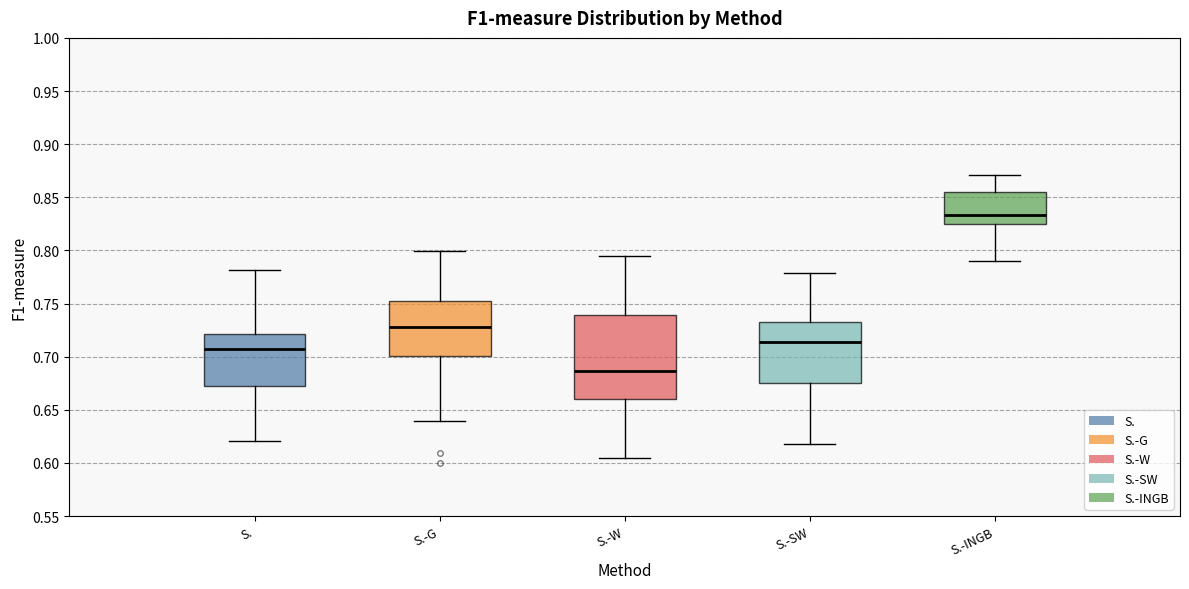

Which box has the lowest median line?

S.-W